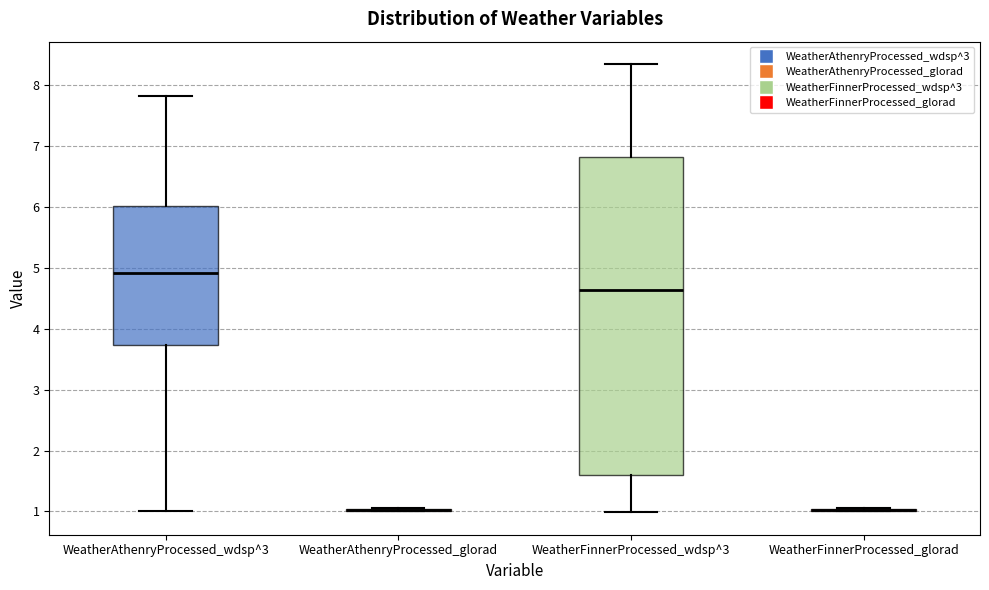

Reading left to right, read every box against the y-axis: the position of its median line, the range the box covers, and the ends of its whiskers. The values are not printed on the chart, so give them approximately, as read against the axis.

WeatherAthenryProcessed_wdsp^3: median 4.9, box 3.7 to 6.0, whiskers 1.0 to 7.8
WeatherAthenryProcessed_glorad: box collapsed to a line at 1.0, whiskers 1.0 to 1.1
WeatherFinnerProcessed_wdsp^3: median 4.6, box 1.6 to 6.8, whiskers 1.0 to 8.3
WeatherFinnerProcessed_glorad: box collapsed to a line at 1.0, whiskers 1.0 to 1.1